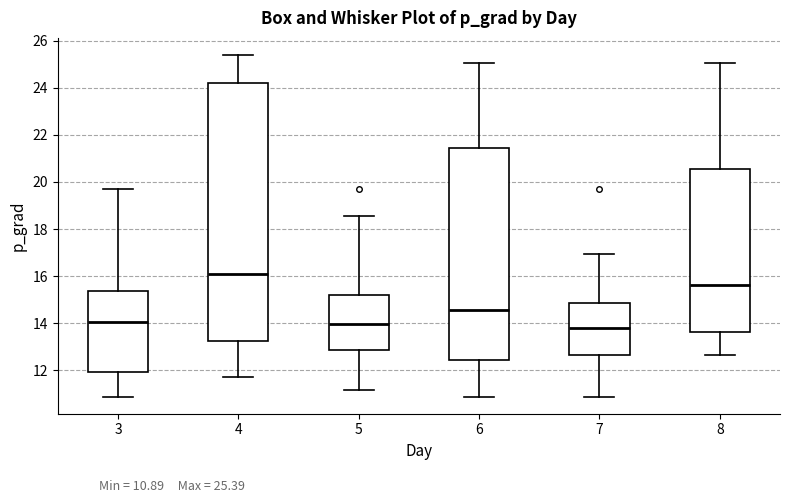

Reading left to right, read every box against the y-axis: the position of its median line, the range the box covers, and the ends of its whiskers. The values are not printed on the chart, so give them approximately, as read against the axis.

3: median 14.0, box 12.0 to 15.4, whiskers 10.8 to 19.8
4: median 16.0, box 13.2 to 24.2, whiskers 11.8 to 25.4
5: median 14.0, box 12.8 to 15.2, whiskers 11.2 to 18.6
6: median 14.6, box 12.4 to 21.4, whiskers 10.8 to 25.0
7: median 13.8, box 12.6 to 14.8, whiskers 10.8 to 17.0
8: median 15.6, box 13.6 to 20.6, whiskers 12.6 to 25.0